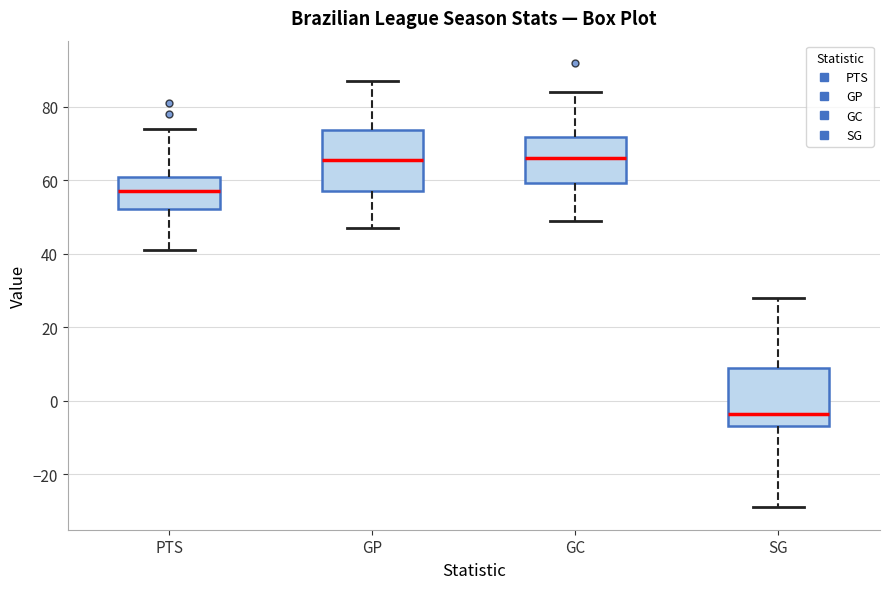

Where is the lower edge of the box for GC on the y-axis? The values are not printed on the chart, so give them approximately, as read against the axis.

60